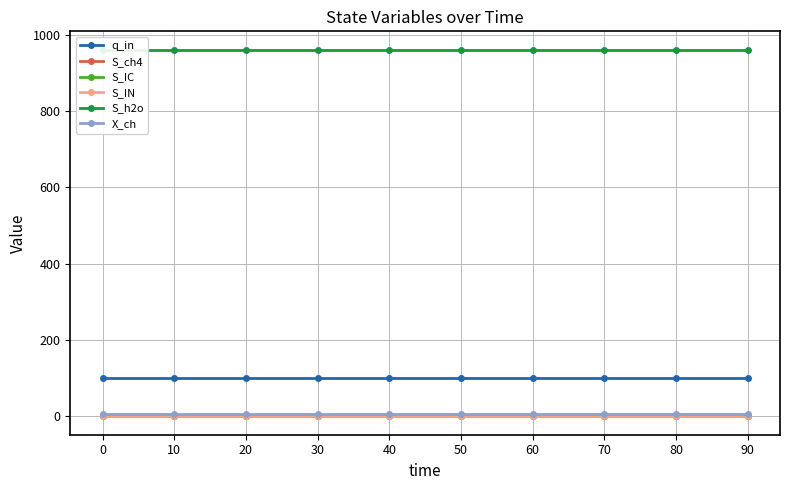

How many lines are shown in the chart?

6